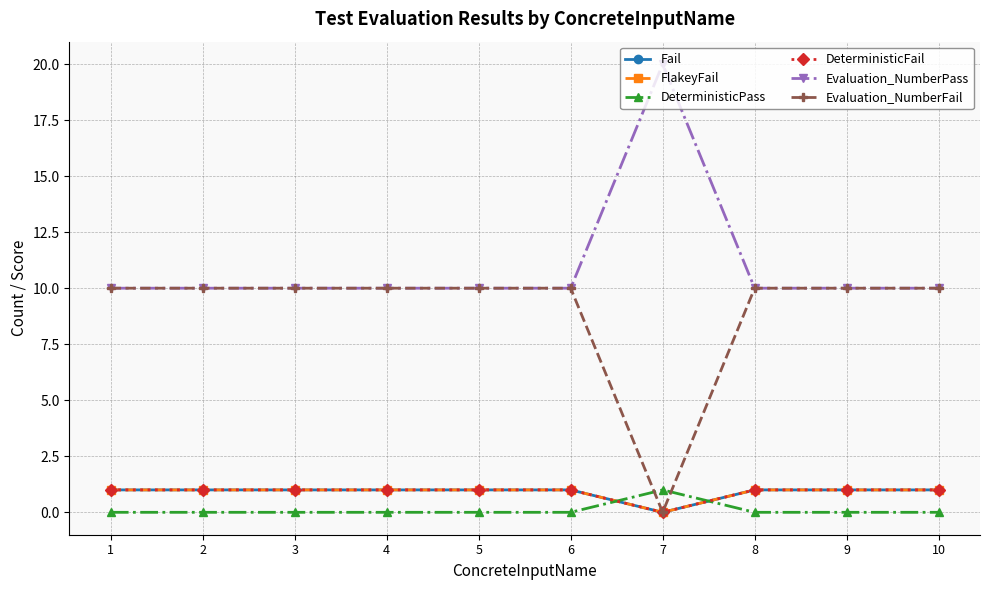

Reading right to left, transcribe all the data shown in this chart.

Fail: 1	1	1	0	1	1	1	1	1	1
FlakeyFail: 1	1	1	0	1	1	1	1	1	1
DeterministicPass: 0	0	0	1	0	0	0	0	0	0
DeterministicFail: 1	1	1	0	1	1	1	1	1	1
Evaluation_NumberPass: 10	10	10	20	10	10	10	10	10	10
Evaluation_NumberFail: 10	10	10	0	10	10	10	10	10	10